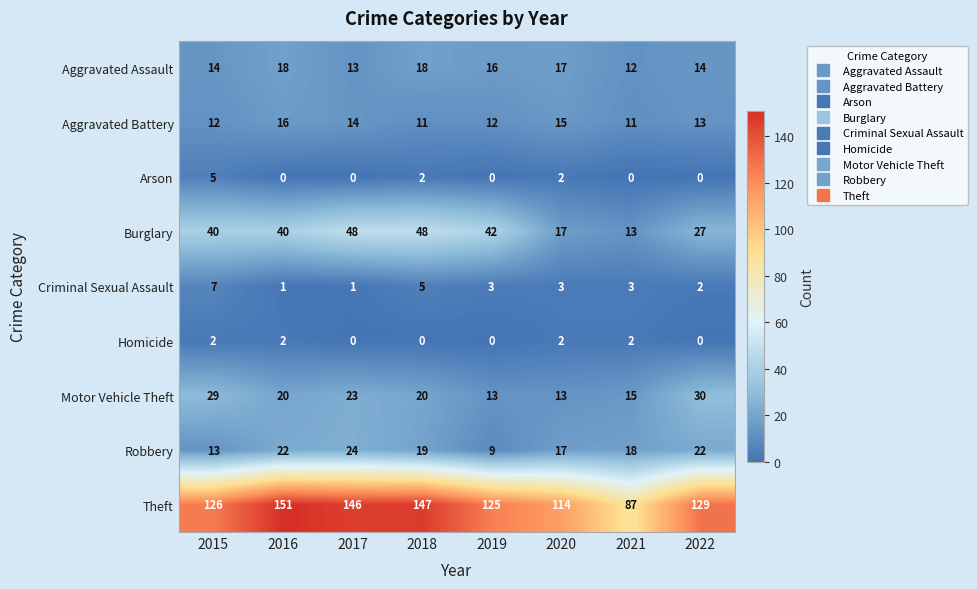

What is the spread (max minus min) of values at 2022?

129